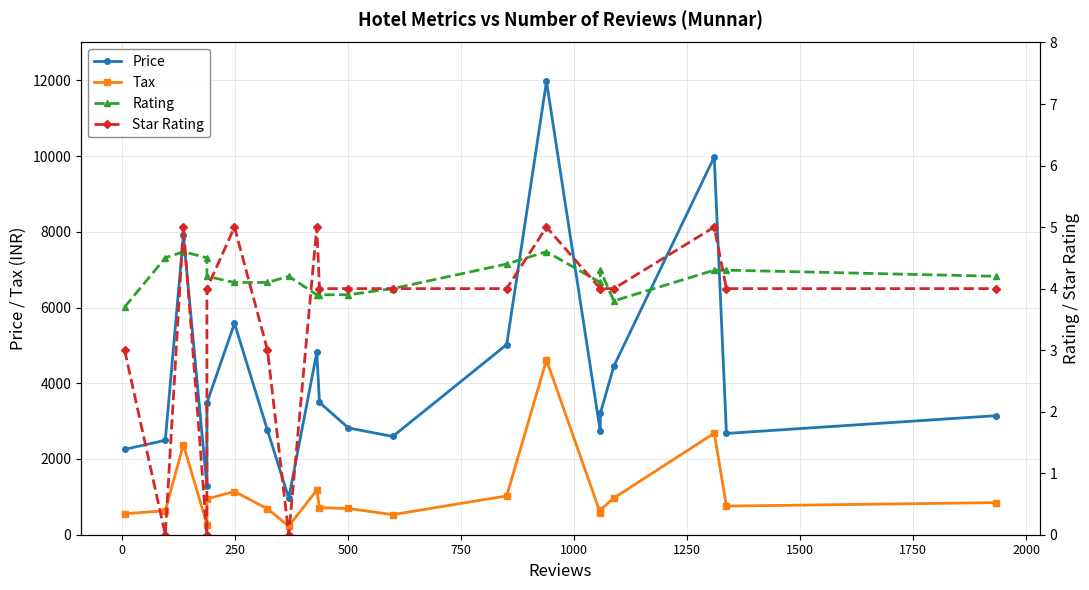

Reading left to right, list all the values displayed in this chart.

Price: 2255.0	2494.0	7905.0	1279.0	3481.0	5583.0	2758.0	966.0	4815.0	3493.0	2820.0	2595.0	5022.0	11974.0	2728.0	3203.0	4451.0	9977.0	2675.0	3145.0
Tax: 554.0	634.0	2380.0	269.0	946.0	1141.0	684.0	229.0	1177.0	713.0	693.0	530.0	1026.0	4617.0	574.0	654.0	969.0	2682.0	756.0	848.0
Rating: 3.7	4.5	4.6	4.5	4.2	4.1	4.1	4.2	3.9	3.9	3.9	4.0	4.4	4.6	4.1	4.3	3.8	4.3	4.3	4.2
Star Rating: 3.0	0.0	5.0	0.0	4.0	5.0	3.0	0.0	5.0	4.0	4.0	4.0	4.0	5.0	4.0	4.0	4.0	5.0	4.0	4.0